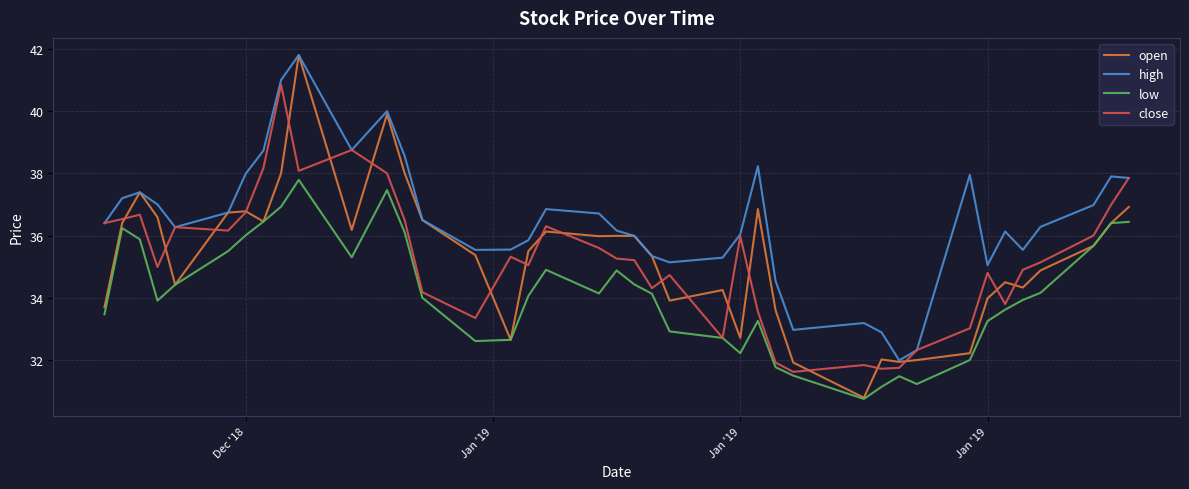

What are all the series names shown in the legend?

open, high, low, close